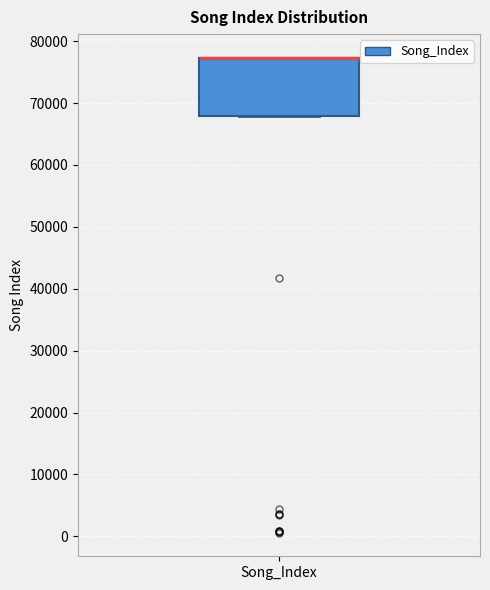

Transcribe this box plot: give where the median line is, the range the box spans, and where the two whiskers end, as read against the y-axis. The values are not printed on the chart, so give them approximately, as read against the axis.

median 77000 (drawn on the box's upper edge), box 68000 to 77000, whiskers 68000 to 77000